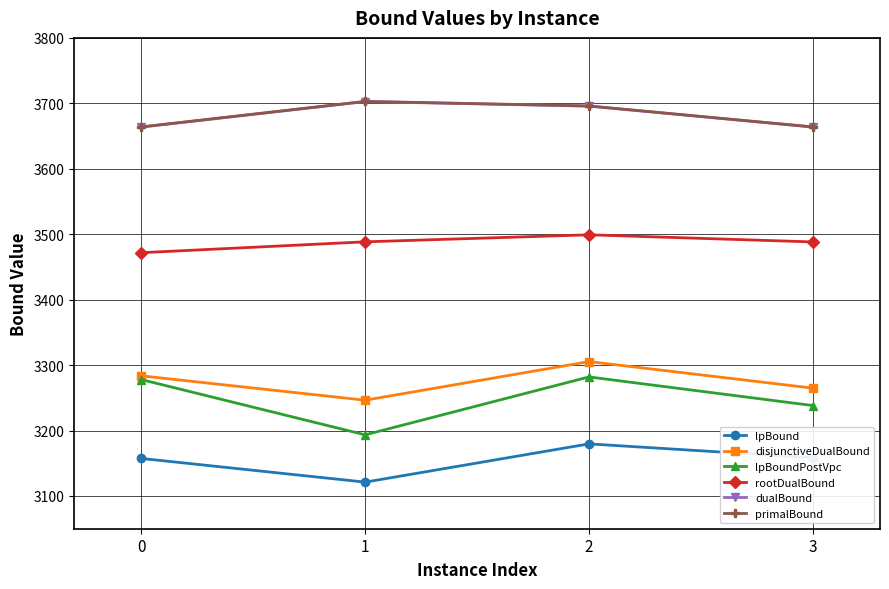

What is the difference between the maximum and minimum values in the disjunctiveDualBound series?

59.0